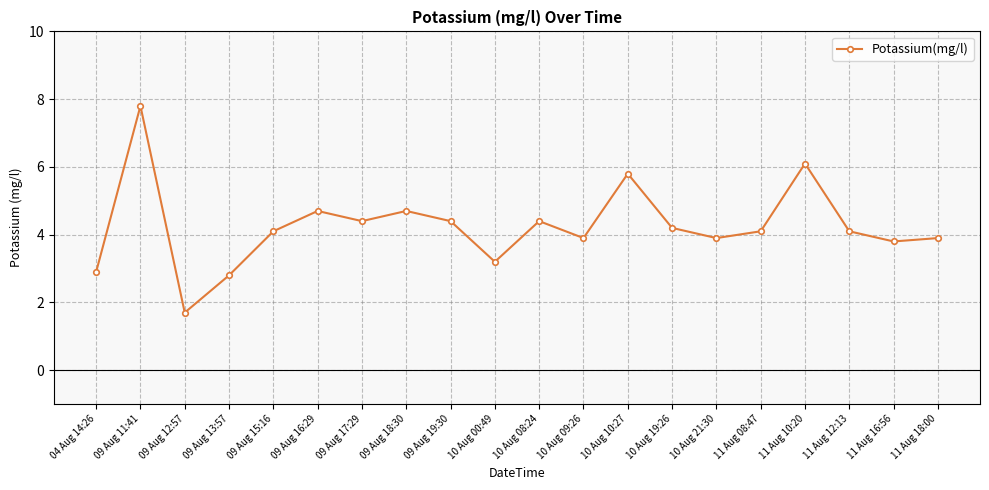

At which category does the chart reach its peak across all series?

09 Aug 11:41